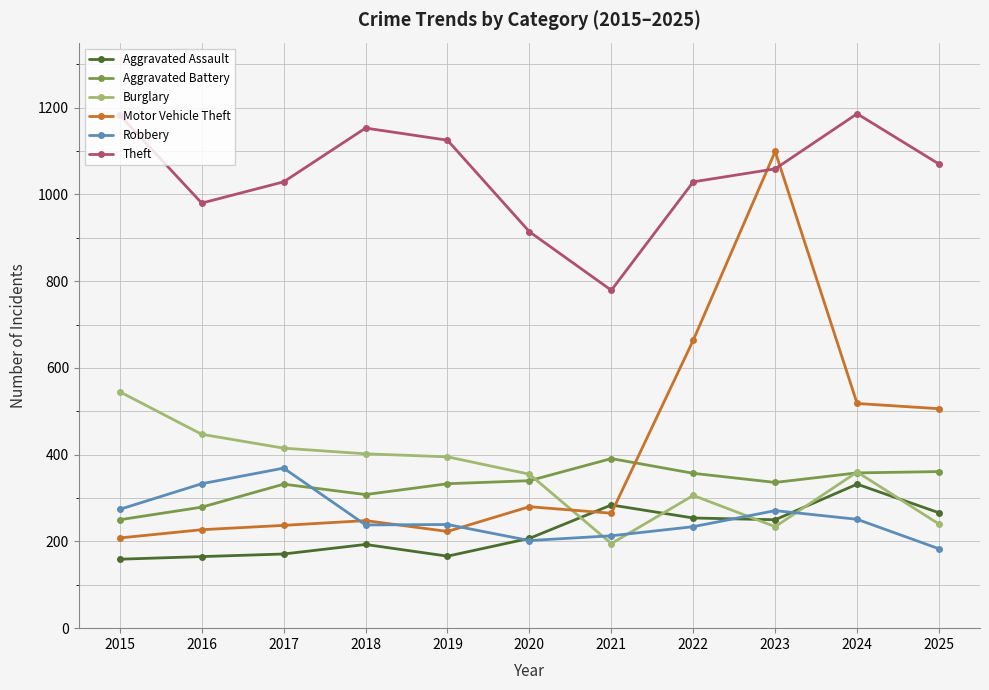

Count the number of data series in this chart.

6